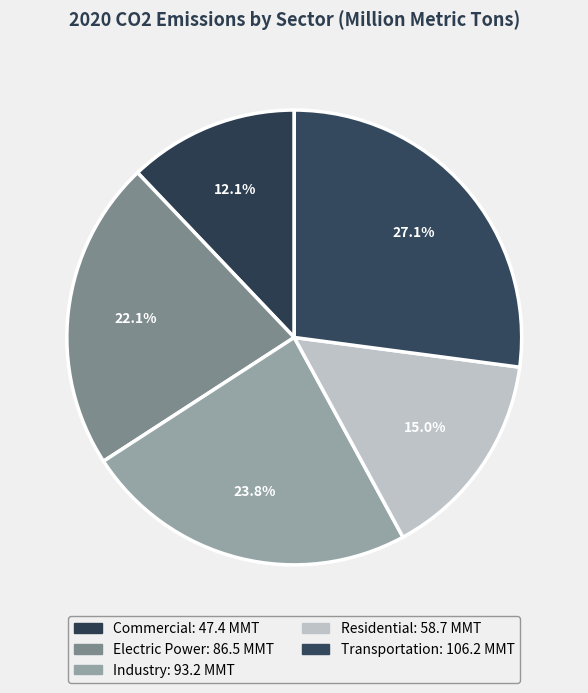

Approximately how many times larger is the value at Commercial compared to Transportation?

0.4